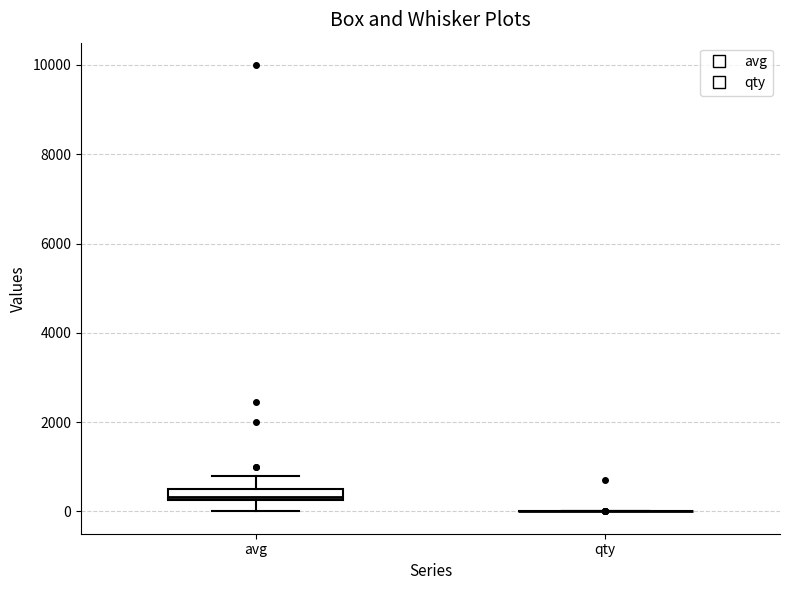

Comparing the boxes themselves (not the whiskers), which one is the tallest?

avg